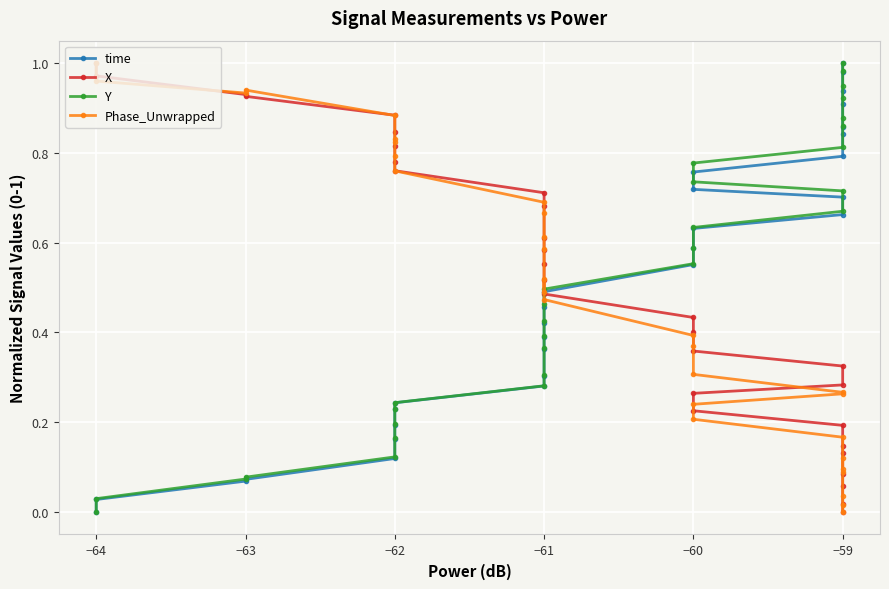

Rank the series by their maximum value, from highest to lowest.

time, X, Y, Phase_Unwrapped